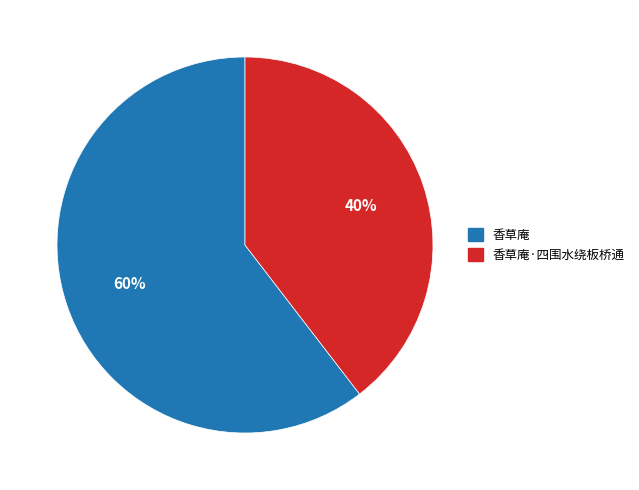

To the nearest percent, what is the average slice percentage?

50%